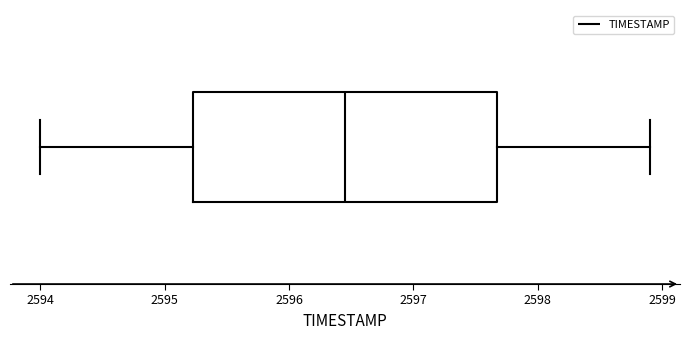

Where does the right whisker of the box end on the x-axis? The values are not printed on the chart, so give them approximately, as read against the axis.

2598.9